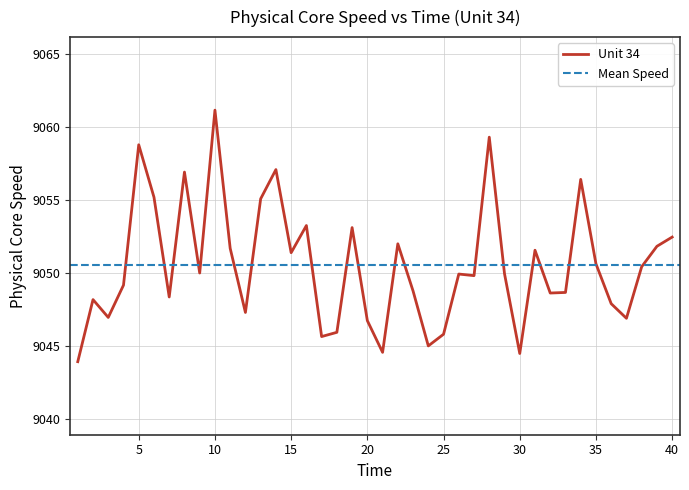

Is this an area chart (filled region under the line)?

No